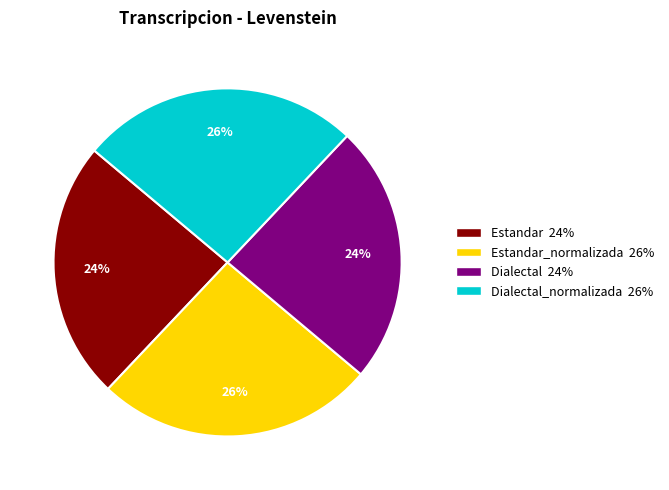

To the nearest percent, what is the difference between the largest and smallest slice percentages?

2%